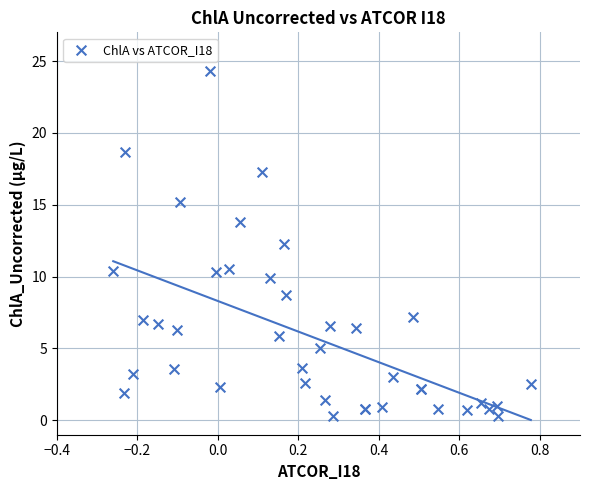

What Y value in the scatter plot is closest to 12?

12.3